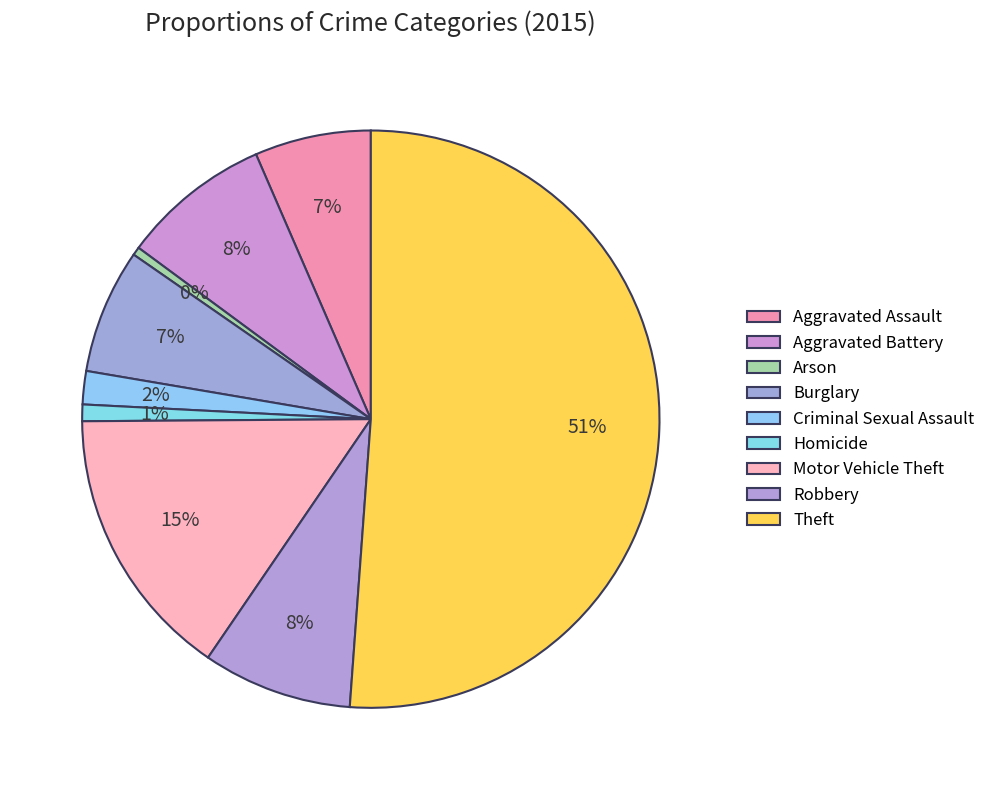

How many slices are in this pie chart?

9